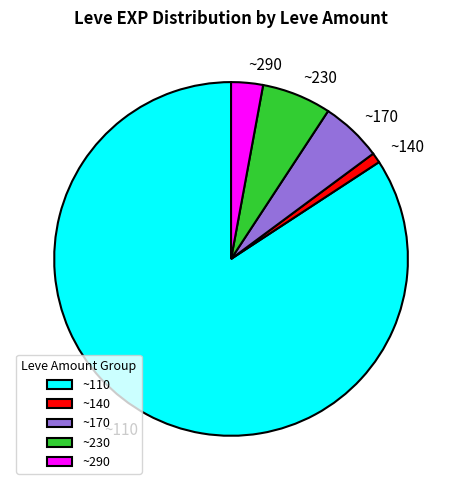

Which category accounts for the majority?

~110